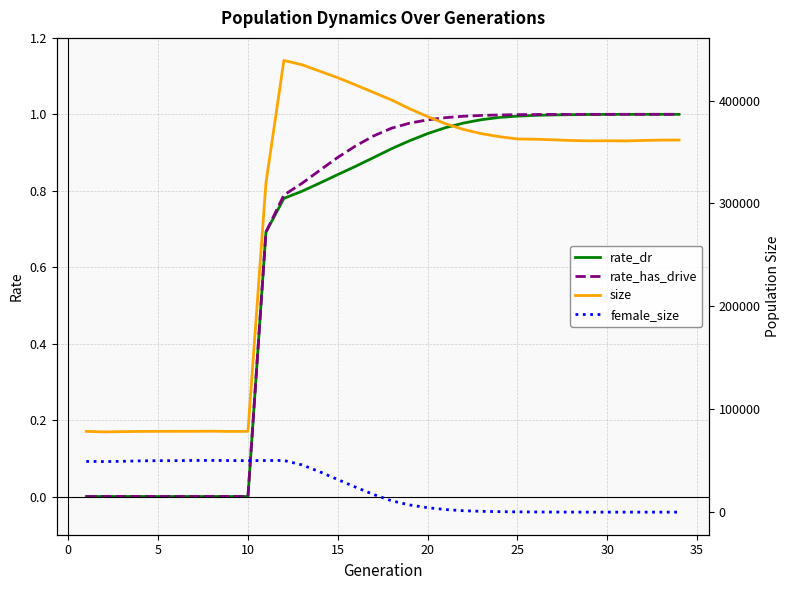

Is this an area chart (filled region under the line)?

No